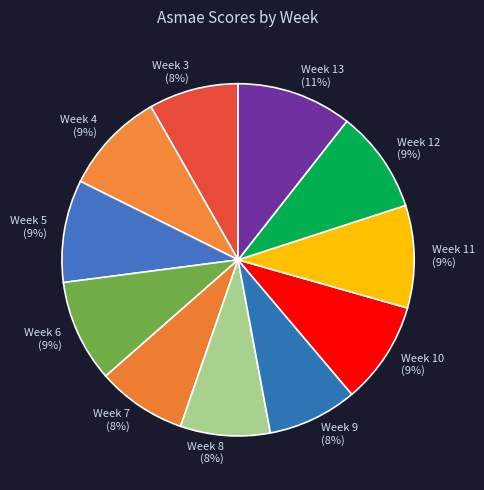

True or false: Week 8 (8%) accounts for 23% of the total.

False